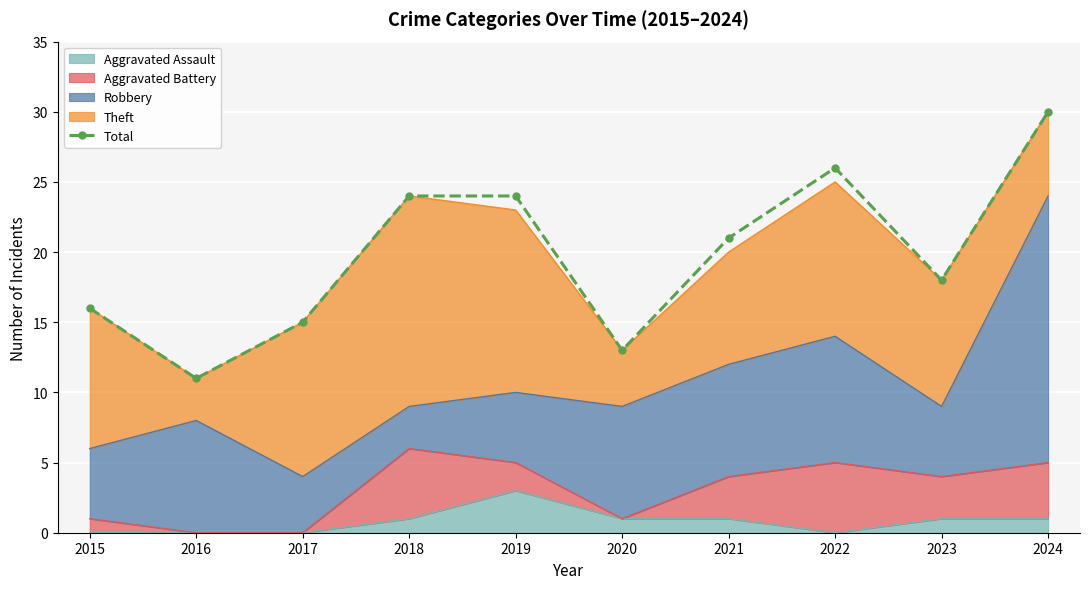

Rank the categories by value from lowest to highest.

2016, 2020, 2017, 2015, 2023, 2021, 2018, 2019, 2022, 2024